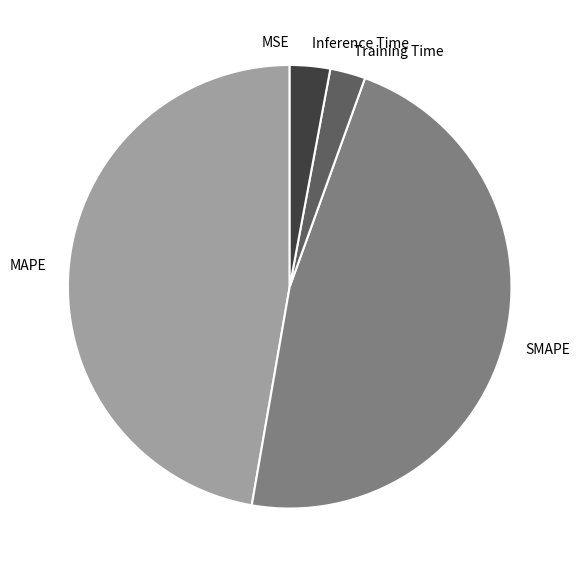

Is it true that Inference Time is 3% of the pie?

True